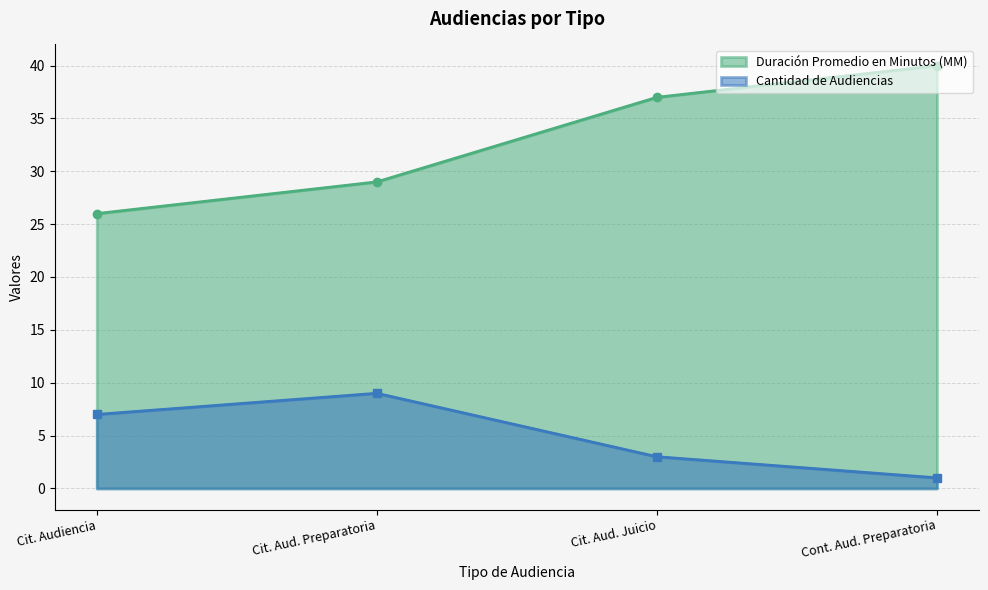

What are all the series names shown in the legend?

Duración Promedio en Minutos (MM), Cantidad de Audiencias